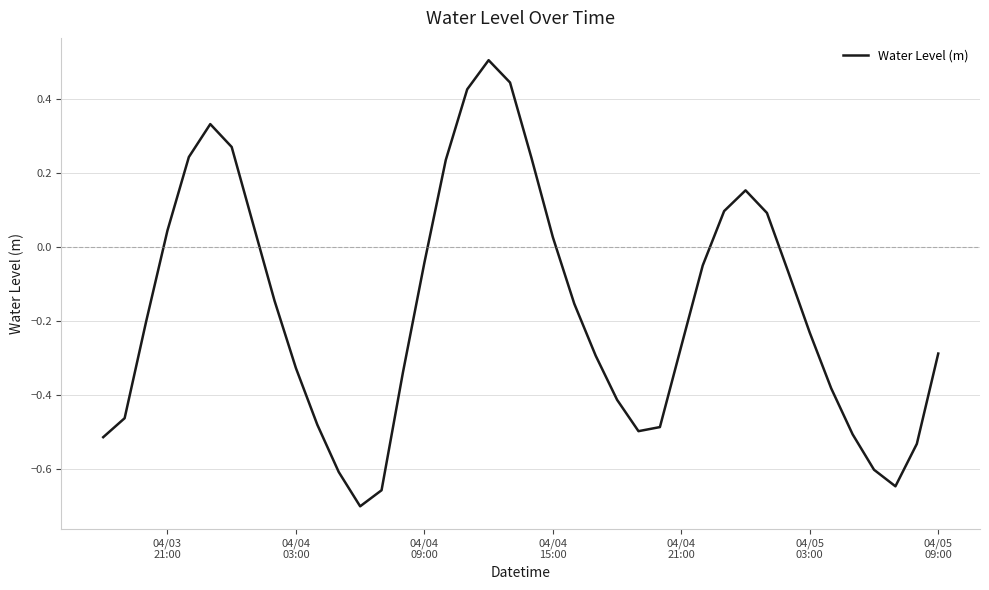

What is the difference between the maximum and minimum values?

1.2